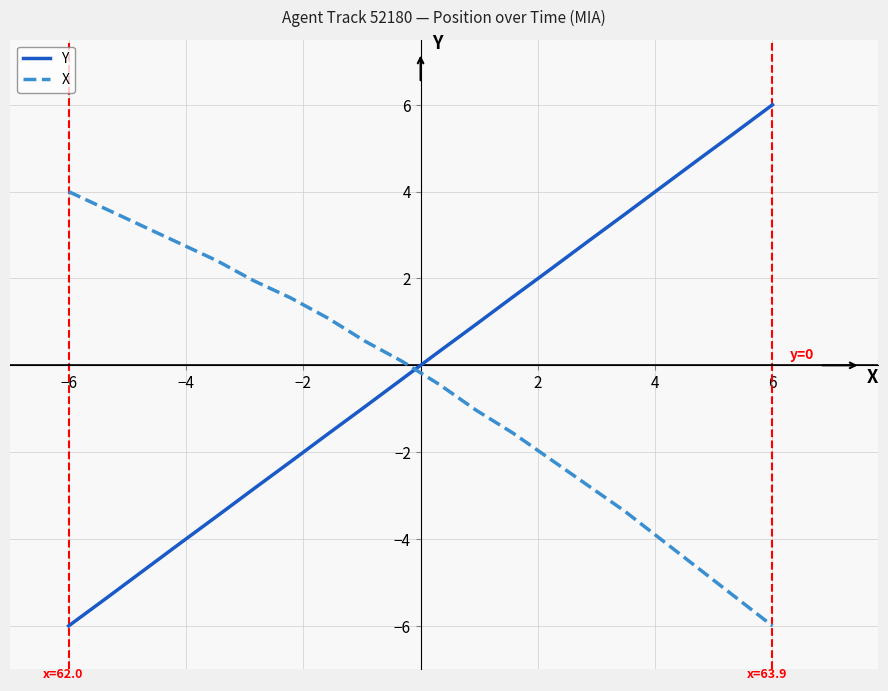

Which series has the widest spread of values?

Y